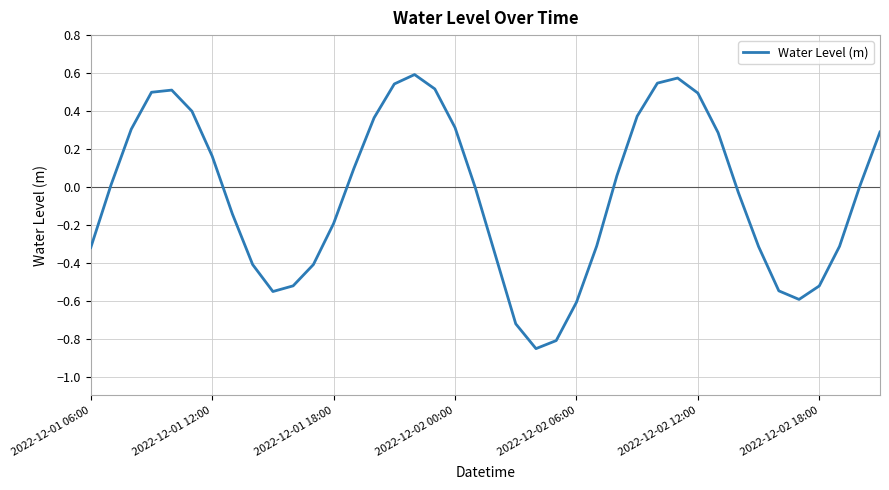

What is the difference between the maximum and minimum values?

1.4